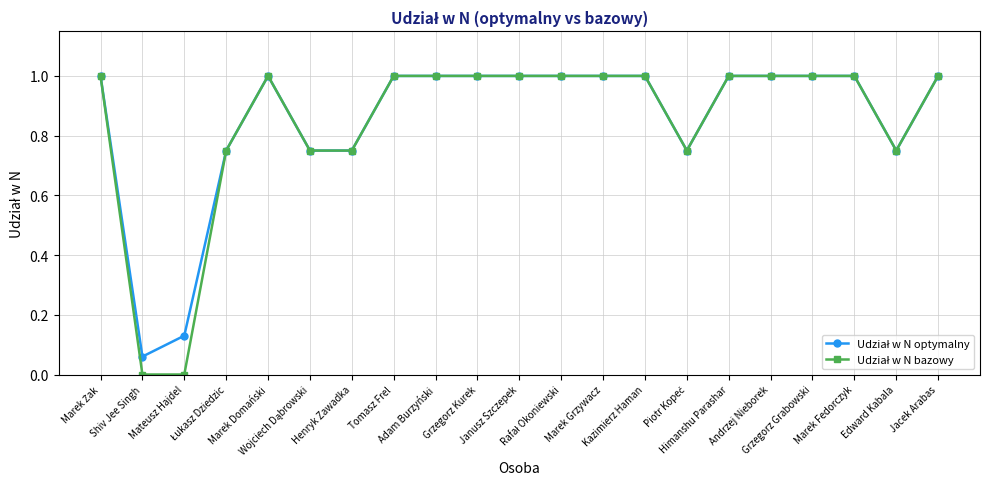

What is the maximum value shown in the chart?

1.0